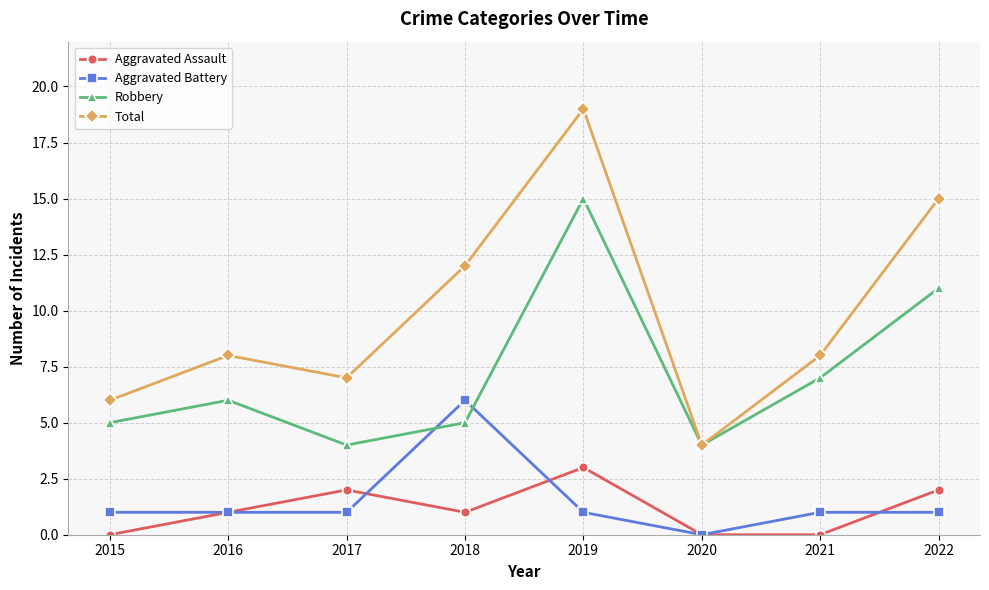

True or false: Aggravated Battery and Total cross at least once.

False